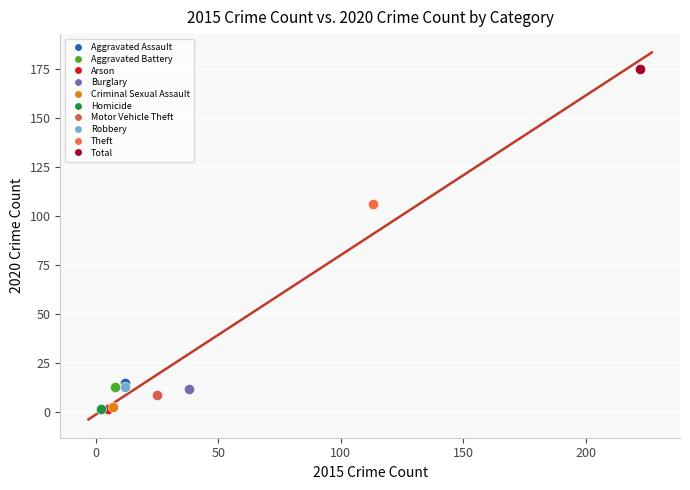

Which series contains the highest Y value?

Total